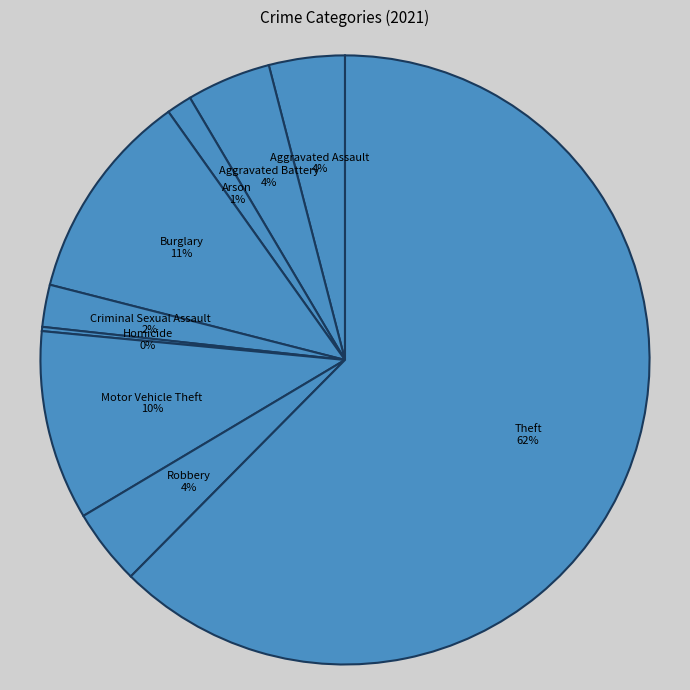

Which category accounts for the majority?

Theft